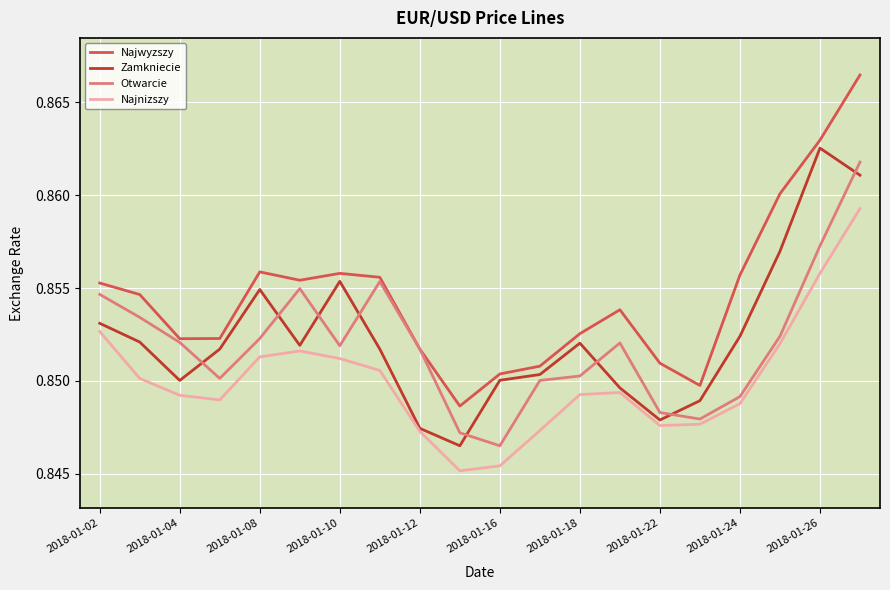

Which series has the largest range (max minus min)?

Najwyzszy